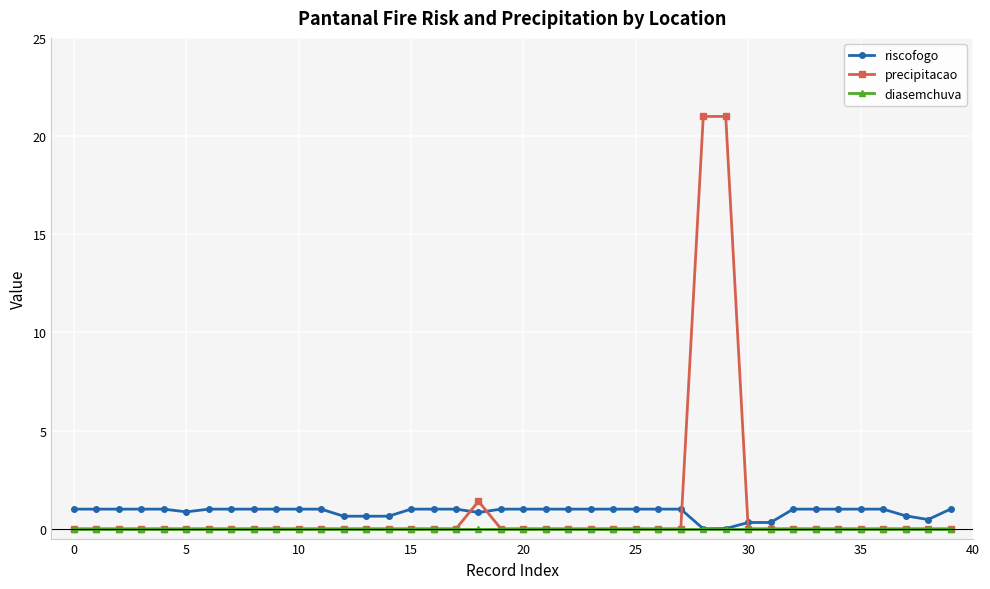

Which series has the widest spread of values?

precipitacao